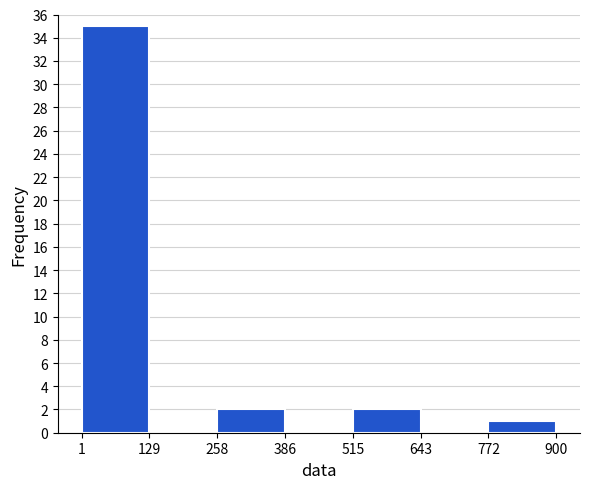

Reading left to right, list every bar in this chart as the range it spans on the x-axis followed by its height. The values are not printed on the chart, so give them approximately, as read against the axis.

1 to 129: 35
129 to 258: 0
258 to 386: 2
386 to 515: 0
515 to 643: 2
643 to 772: 0
772 to 900: 1